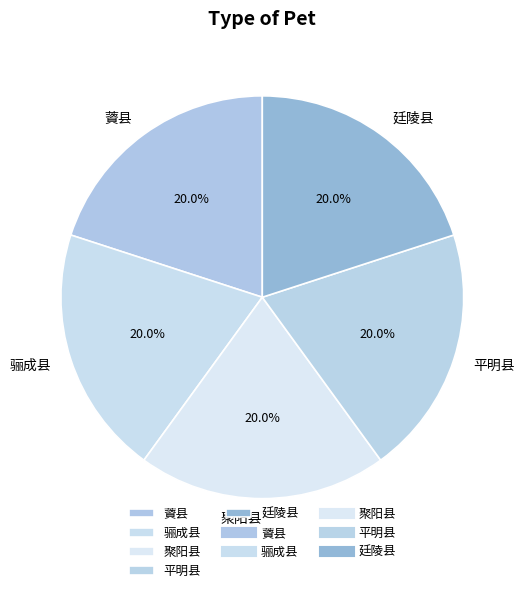

Is it true that 聚阳县 is 32% of the pie?

False